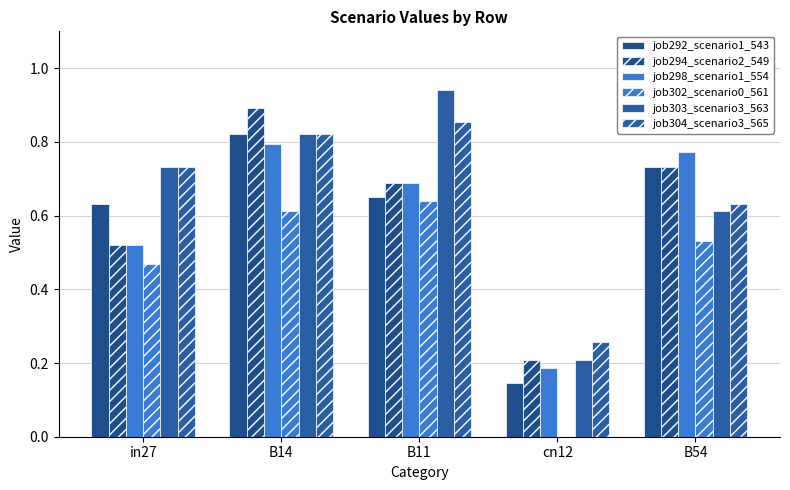

Between in27 and cn12, which is larger?

in27